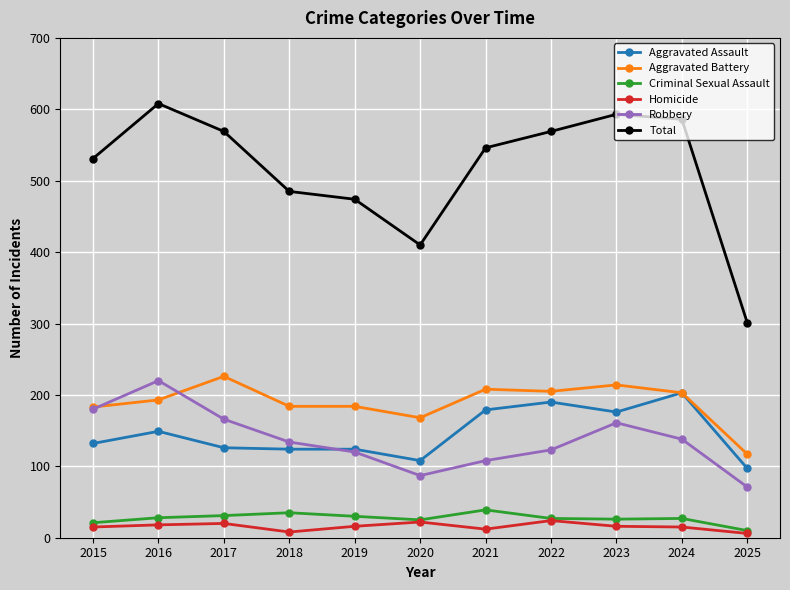

True or false: Total and Criminal Sexual Assault cross at least once.

False